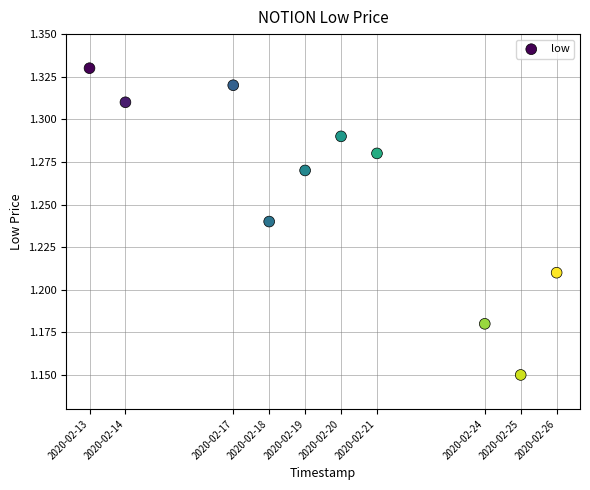

What is the average X value?

1582130880.0